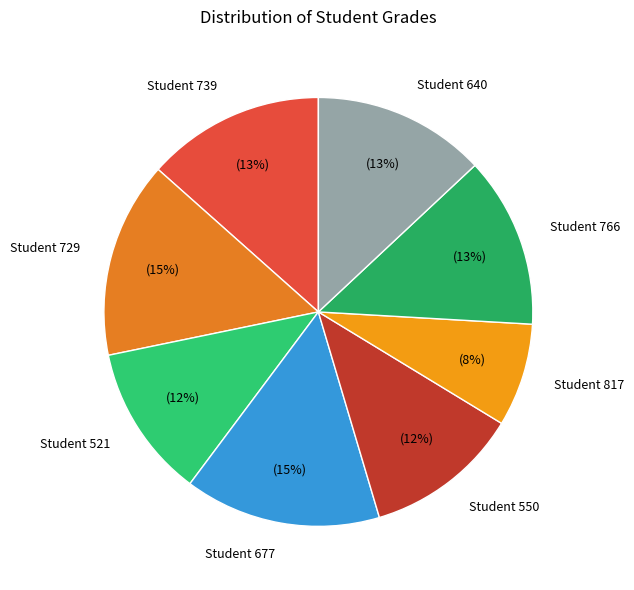

Which has a higher value, Student 677 or Student 739?

Student 677